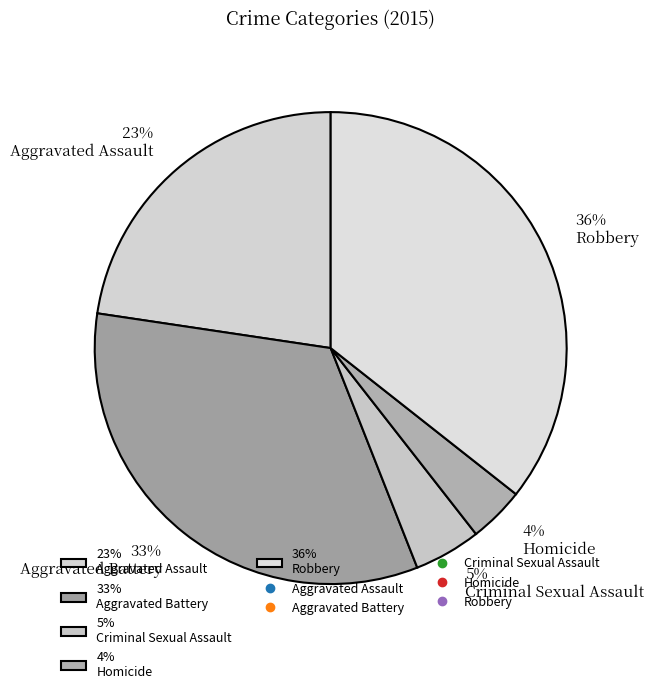

Does any single category account for the majority?

No